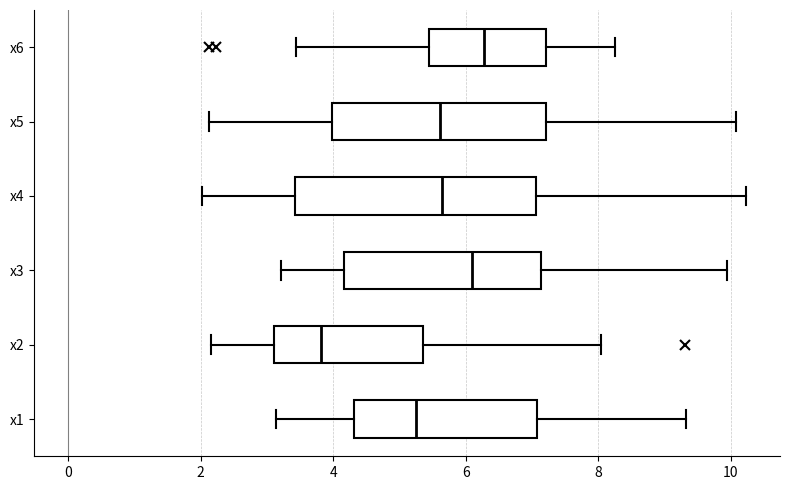

Reading bottom to top, read every box against the x-axis: the position of its median line, the range the box covers, and the ends of its whiskers. The values are not printed on the chart, so give them approximately, as read against the axis.

x1: median 5.2, box 4.4 to 7.0, whiskers 3.2 to 9.4
x2: median 3.8, box 3.2 to 5.4, whiskers 2.2 to 8.0
x3: median 6.2, box 4.2 to 7.2, whiskers 3.2 to 10.0
x4: median 5.6, box 3.4 to 7.0, whiskers 2.0 to 10.2
x5: median 5.6, box 4.0 to 7.2, whiskers 2.2 to 10.0
x6: median 6.2, box 5.4 to 7.2, whiskers 3.4 to 8.2